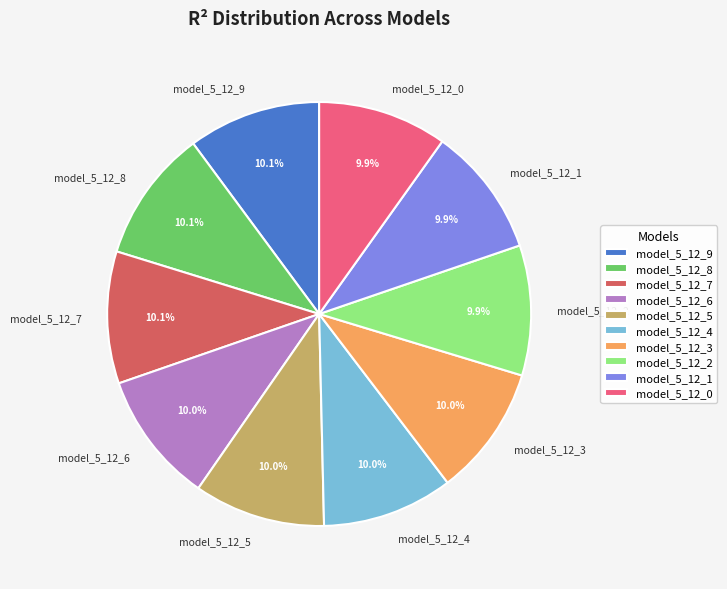

To the nearest percent, what is the combined percentage of model_5_12_1 and model_5_12_3?

20%